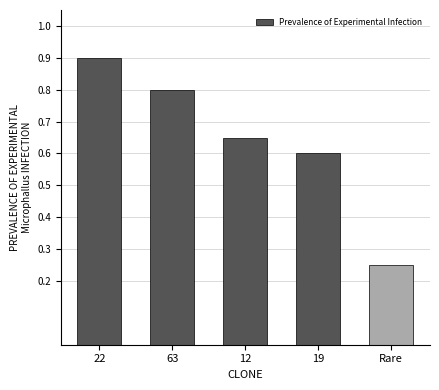

What is the value of the 1st bar from the left?

0.9